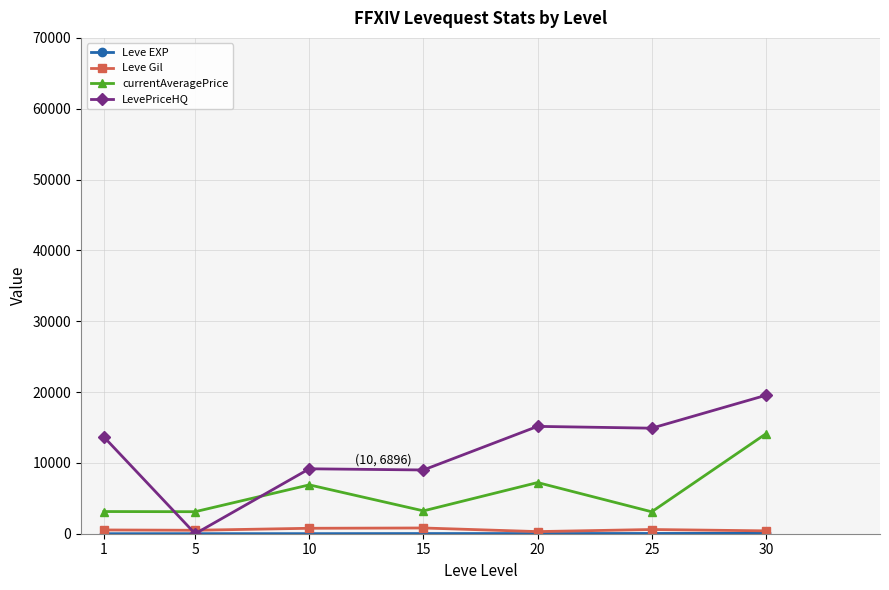

Between 1 and 5, which series saw the biggest shift?

LevePriceHQ